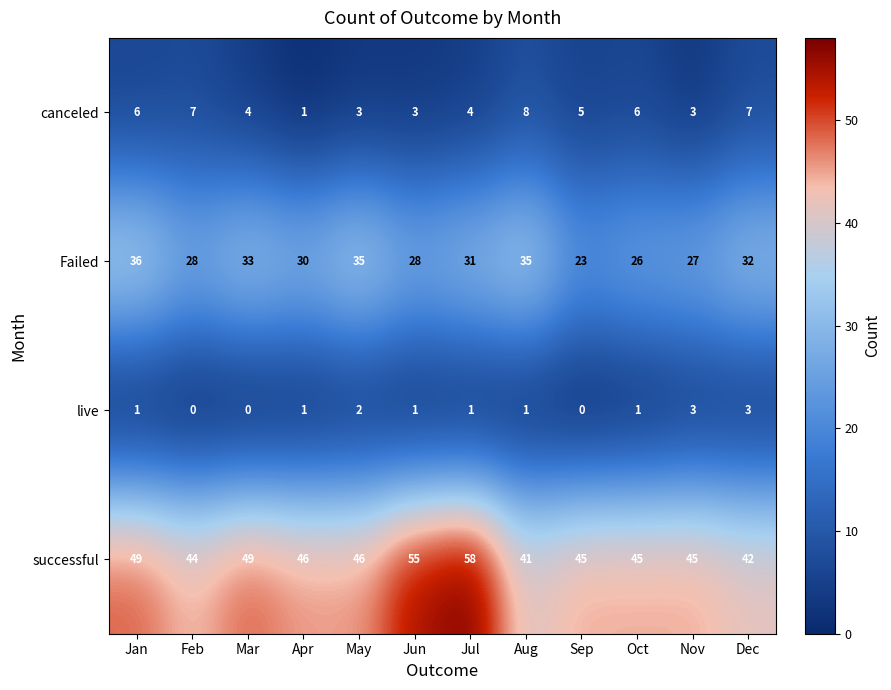

Which series has the widest spread of values?

successful